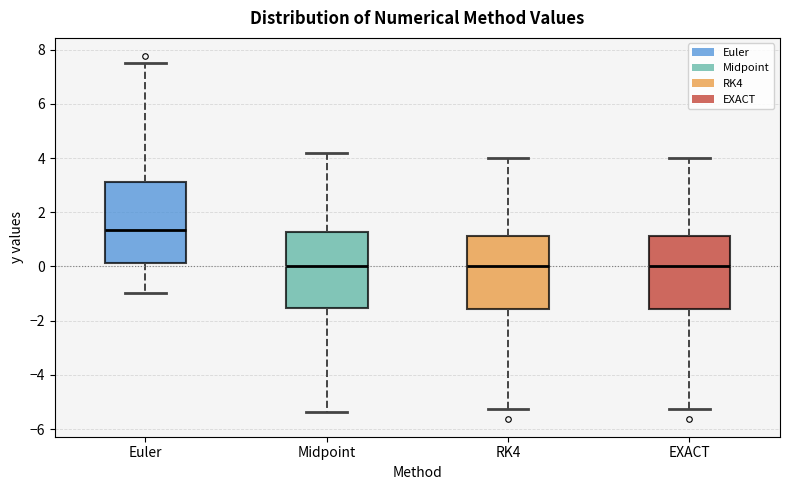

Reading left to right, read every box against the y-axis: the position of its median line, the range the box covers, and the ends of its whiskers. The values are not printed on the chart, so give them approximately, as read against the axis.

Euler: median 1.4, box 0.2 to 3.2, whiskers -1.0 to 7.6
Midpoint: median 0.0, box -1.6 to 1.2, whiskers -5.4 to 4.2
RK4: median 0.0, box -1.6 to 1.2, whiskers -5.2 to 4.0
EXACT: median 0.0, box -1.6 to 1.2, whiskers -5.2 to 4.0